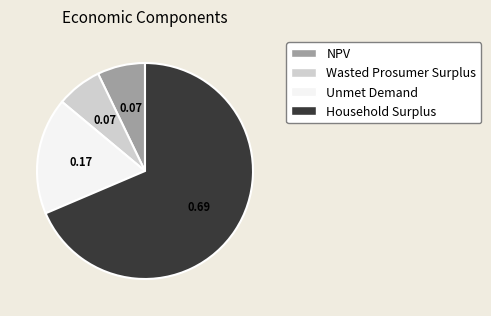

Is the sum of Household Surplus and Unmet Demand greater than half?

Yes